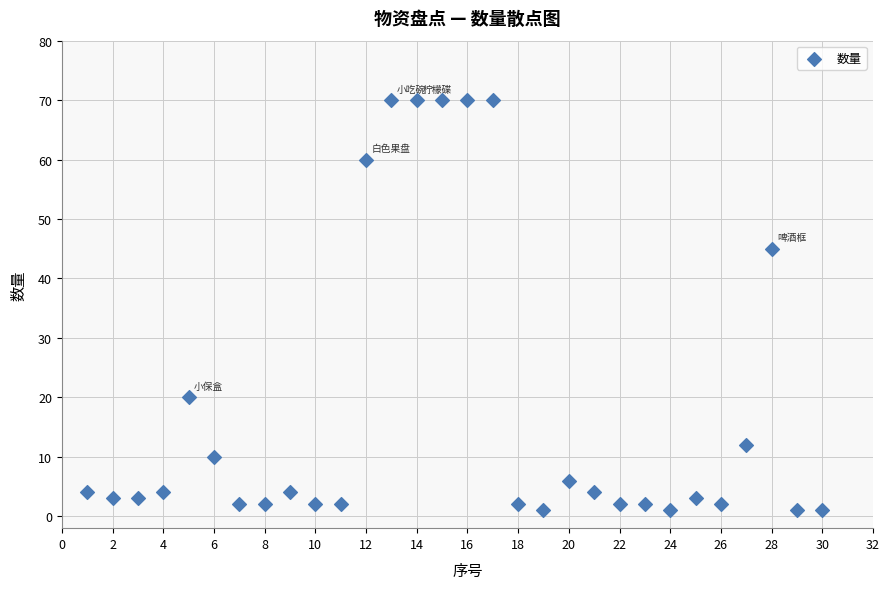

What is the range of Y values (max minus min)?

69